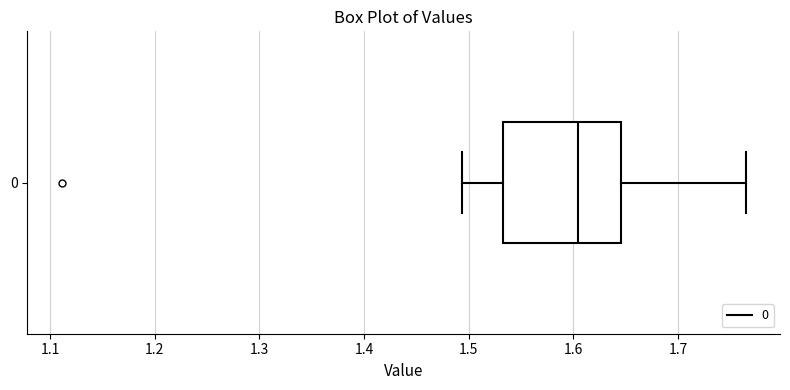

Read this box plot against the x-axis: the position of the median line, the range covered by the box, and the ends of both whiskers. The values are not printed on the chart, so give them approximately, as read against the axis.

median 1.60, box 1.53 to 1.65, whiskers 1.49 to 1.76